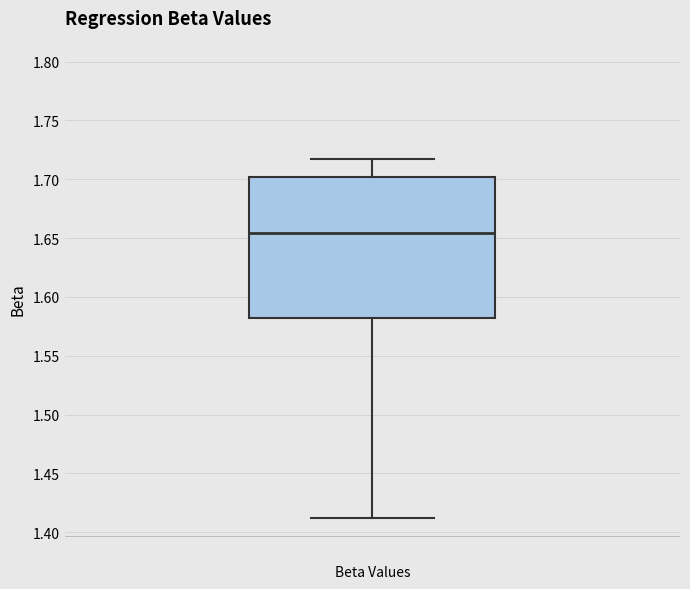

Transcribe this box plot: give where the median line is, the range the box spans, and where the two whiskers end, as read against the y-axis. The values are not printed on the chart, so give them approximately, as read against the axis.

median 1.655, box 1.580 to 1.700, whiskers 1.410 to 1.715